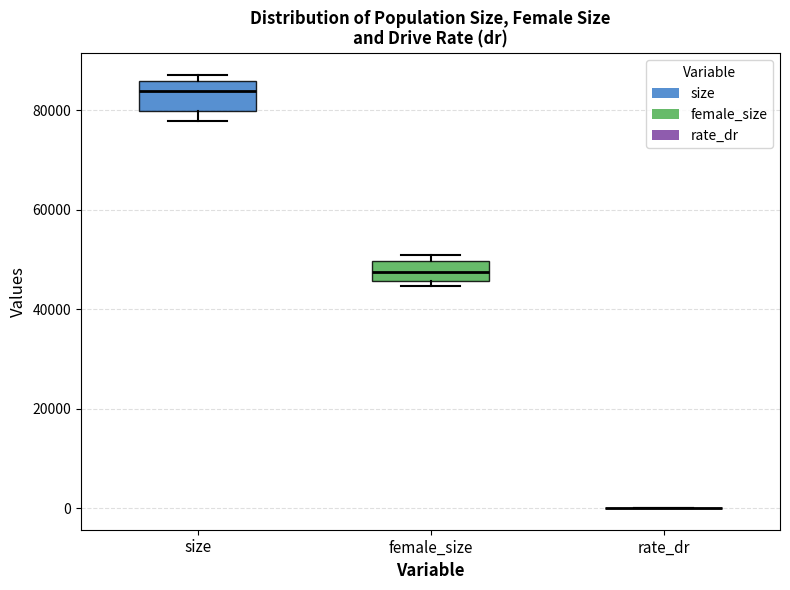

Reading left to right, read every box against the y-axis: the position of its median line, the range the box covers, and the ends of its whiskers. The values are not printed on the chart, so give them approximately, as read against the axis.

size: median 84000, box 80000 to 86000, whiskers 78000 to 88000
female_size: median 48000, box 46000 to 50000, whiskers 44000 to 50000 (just above the box's upper edge)
rate_dr: box collapsed to a line at 0, whiskers 0 to 0